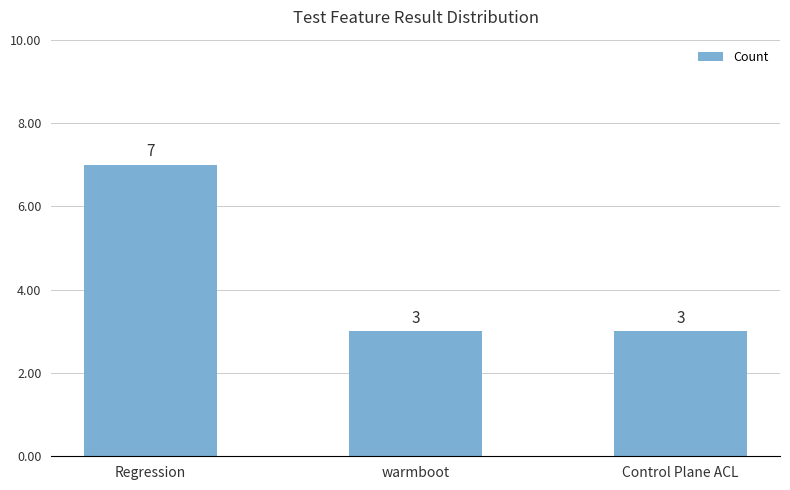

Is it true that the value at Control Plane ACL is 1?

False